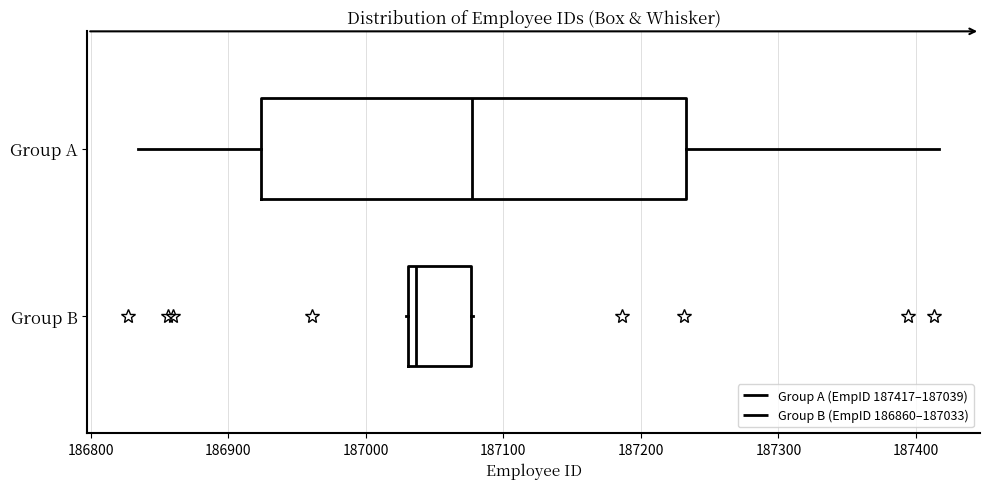

Where does the median line of the box for Group A sit on the x-axis? The values are not printed on the chart, so give them approximately, as read against the axis.

187080